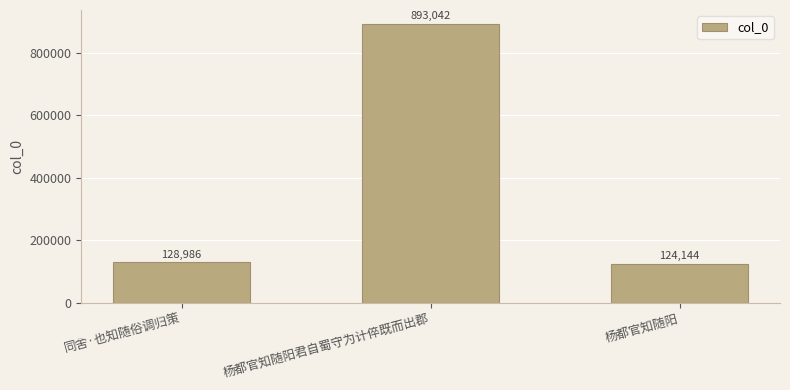

Reading left to right, extract all data points from this chart.

同舍·也知随俗调归策=128986	杨都官知随阳君自蜀守为计倅既而出郡=893042	杨都官知随阳=124144